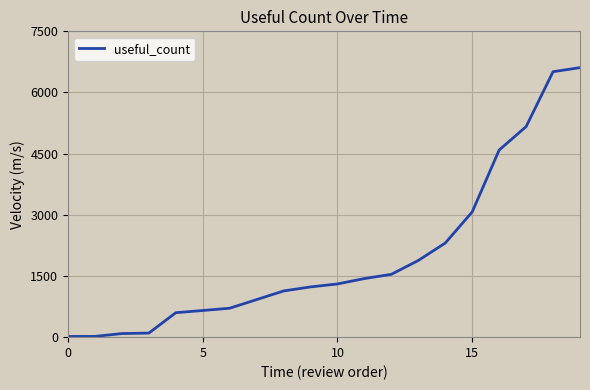

True or false: the data has more than 2 interior local peaks.

False